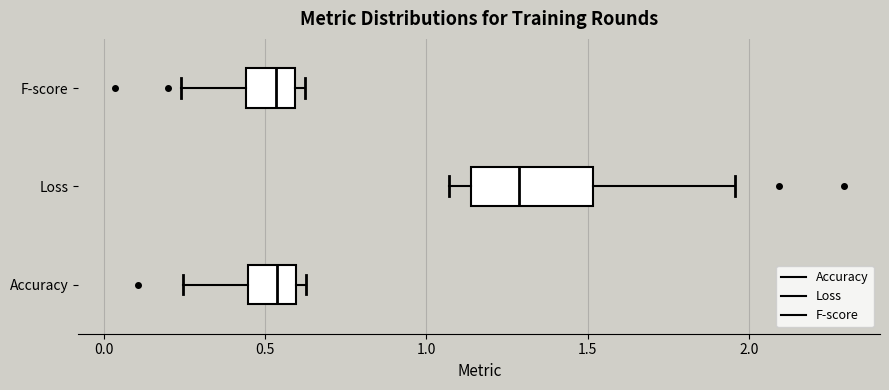

Which box has the furthest to the right median line?

Loss